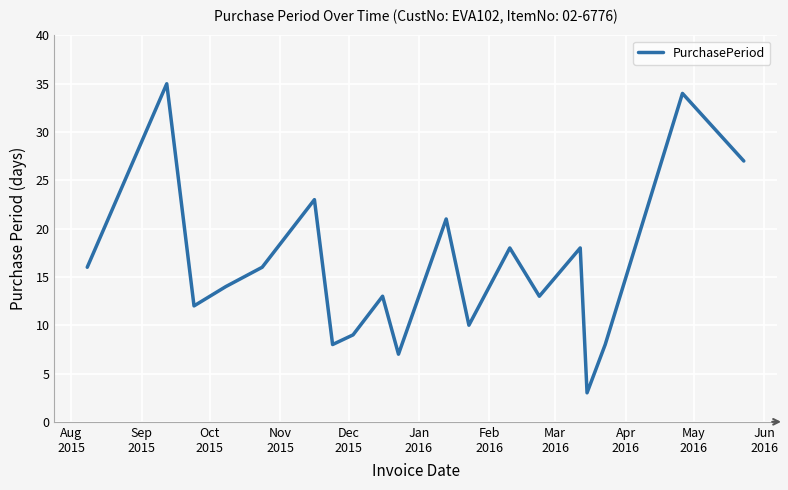

What is the minimum value shown in the chart?

3